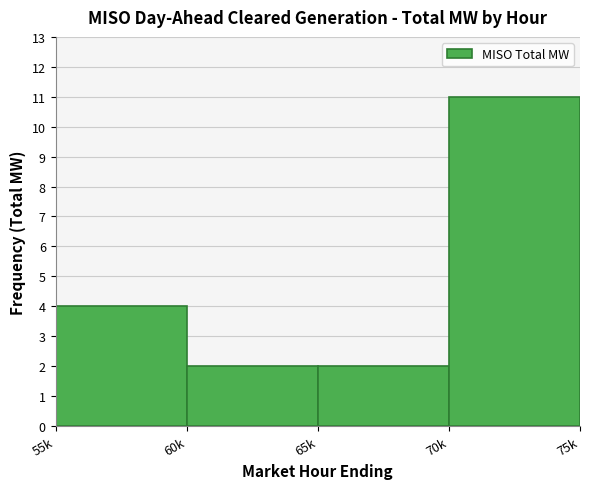

Reading left to right, extract all data points from this chart.

4	2	2	11